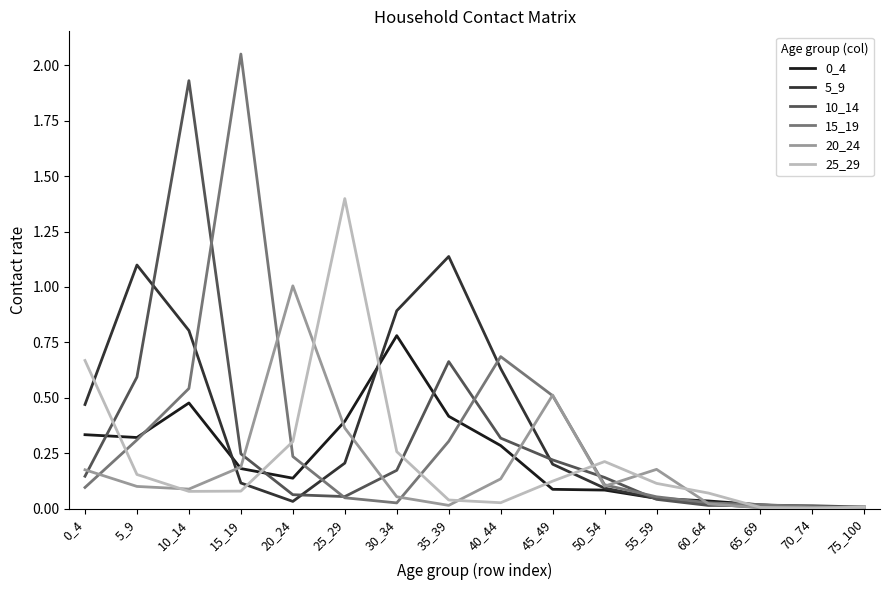

At which label does 25_29 reach its peak?

25_29